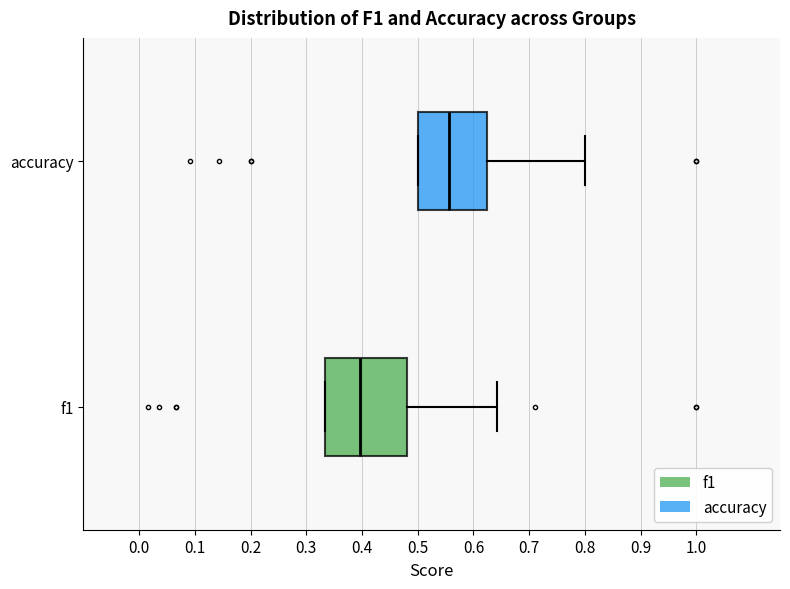

Reading bottom to top, transcribe this box plot: for each box, give where its median line is, the range the box spans, and where its two whiskers end, as read against the x-axis. The values are not printed on the chart, so give them approximately, as read against the axis.

f1: median 0.40, box 0.33 to 0.48, whiskers 0.33 to 0.64
accuracy: median 0.56, box 0.50 to 0.63, whiskers 0.50 to 0.80